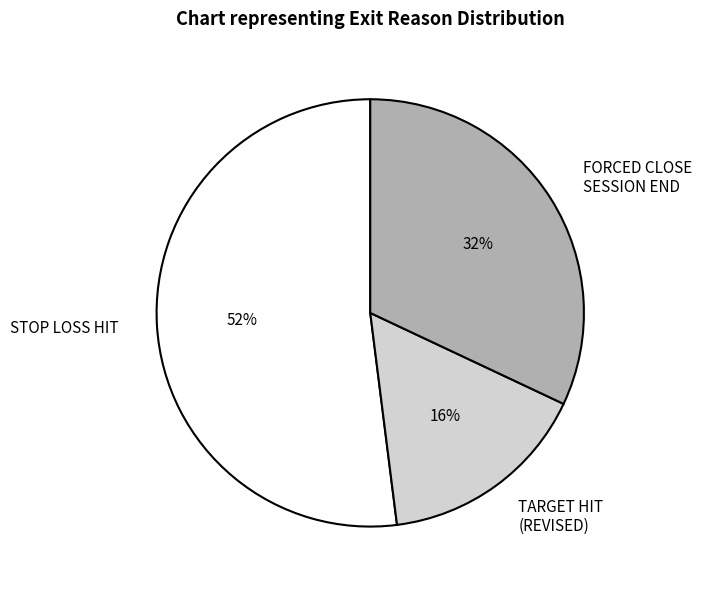

True or false: STOP LOSS HIT accounts for 40% of the total.

False